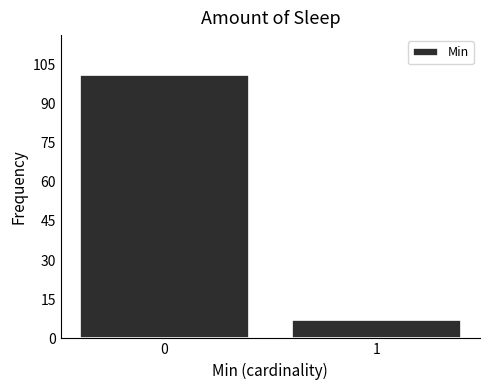

Reading left to right, extract all data points from this chart.

0=101	1=7